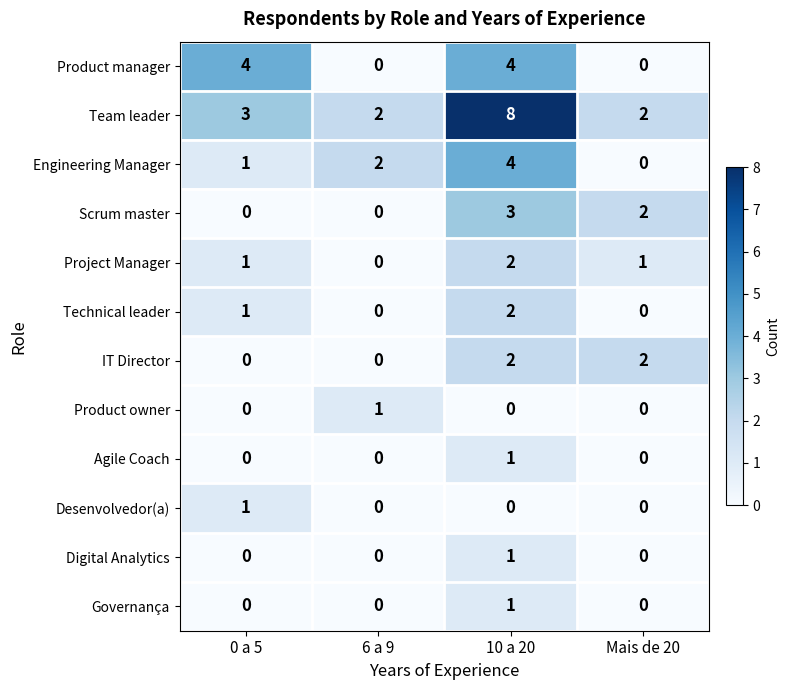

How many data points in Team leader are less than 3?

2